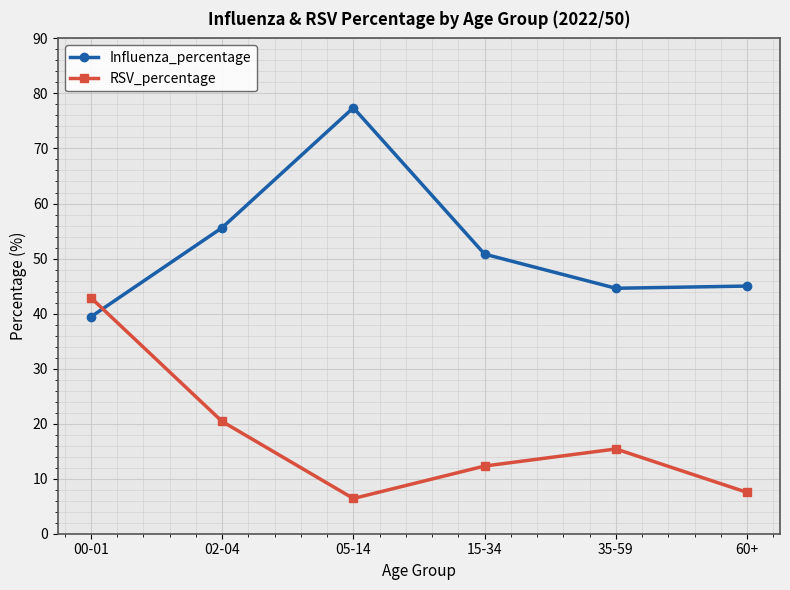

What is the difference between the highest and lowest values at 02-04?

35.2